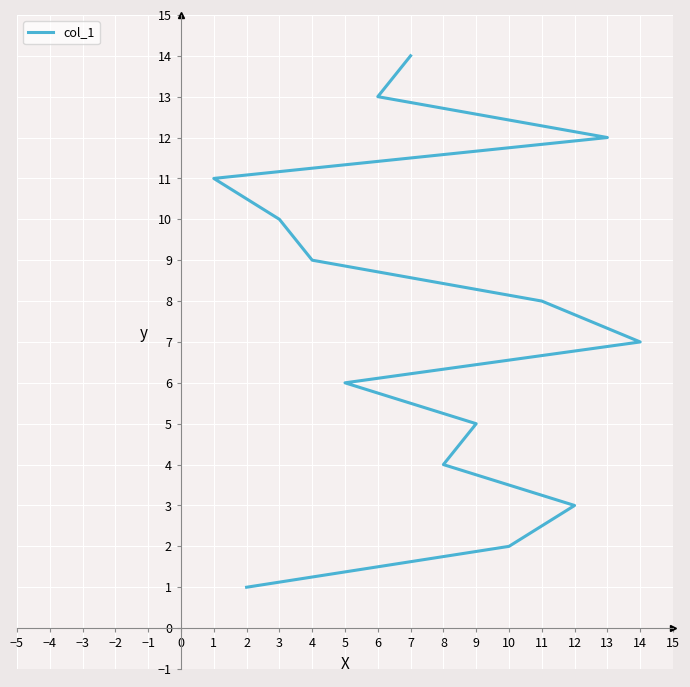

What is the sum of all values?

105